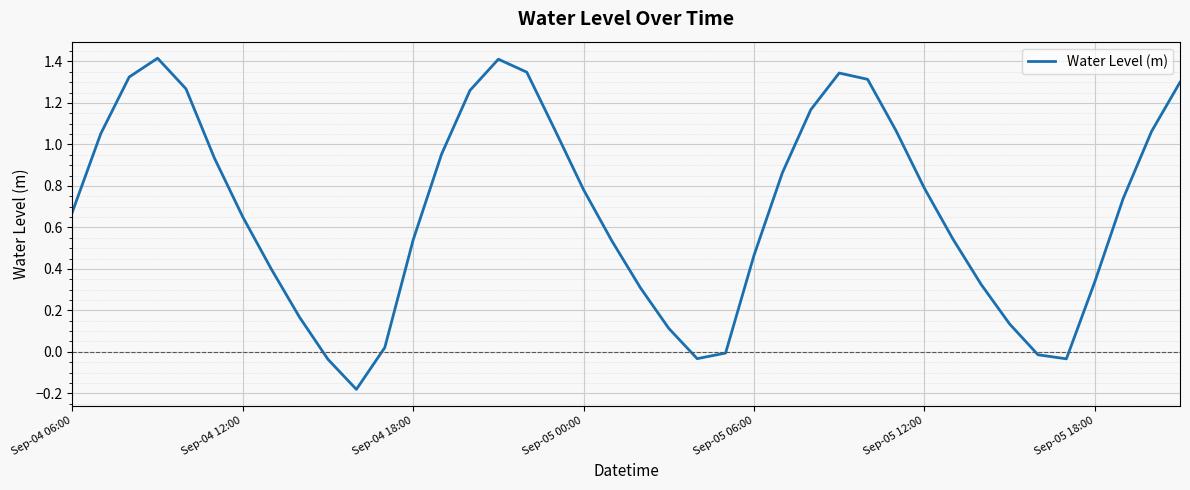

What is the difference between the maximum and minimum values?

1.6